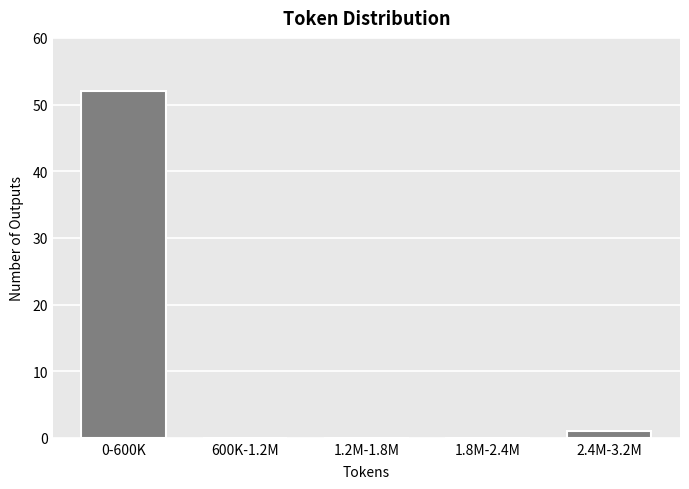

Reading left to right, extract all data points from this chart.

0-600K=52	600K-1.2M=0	1.2M-1.8M=0	1.8M-2.4M=0	2.4M-3.2M=1